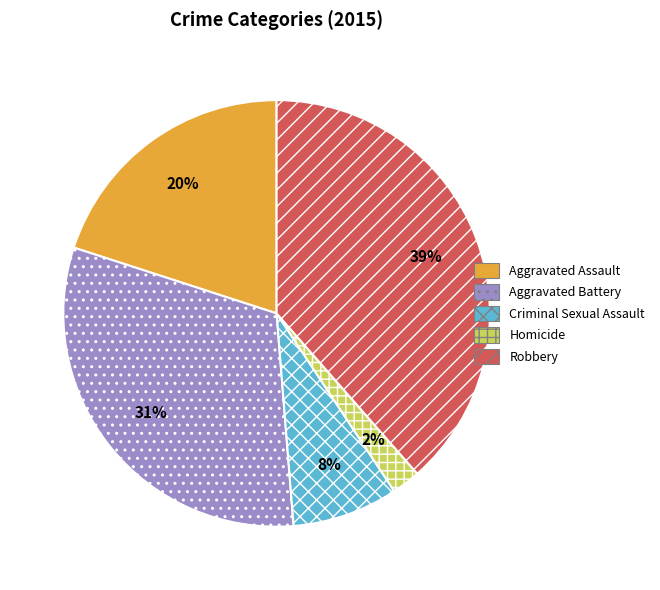

Is there a majority slice in this chart?

No